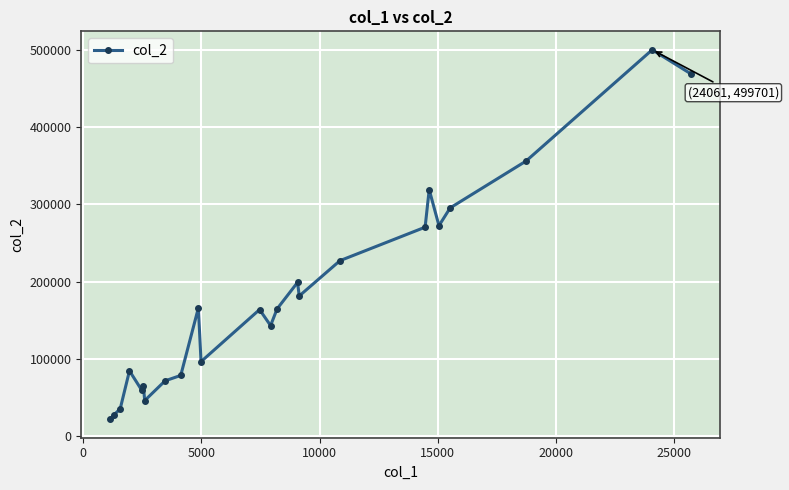

What is the difference between the second highest and second lowest values?

441205.3